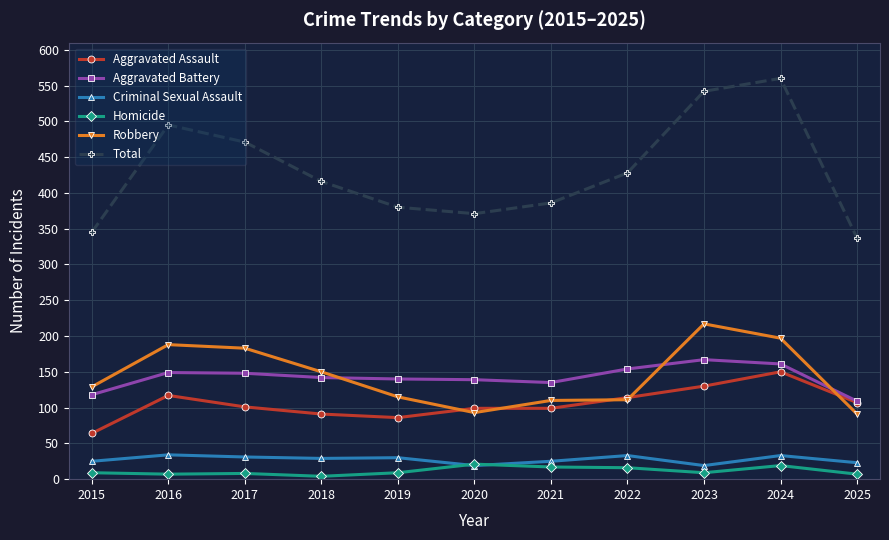

In Criminal Sexual Assault, how many points are higher than both neighbors (excluding endpoints)?

4